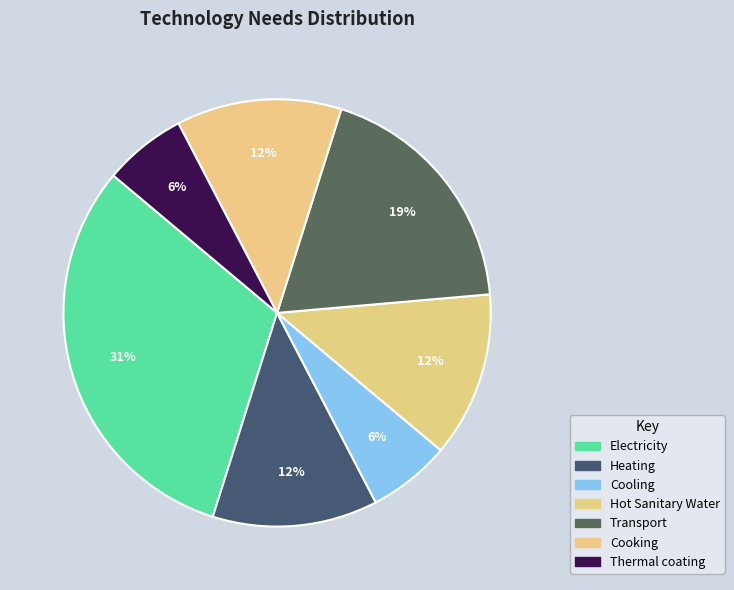

Does Hot Sanitary Water account for over 50% of the chart?

No